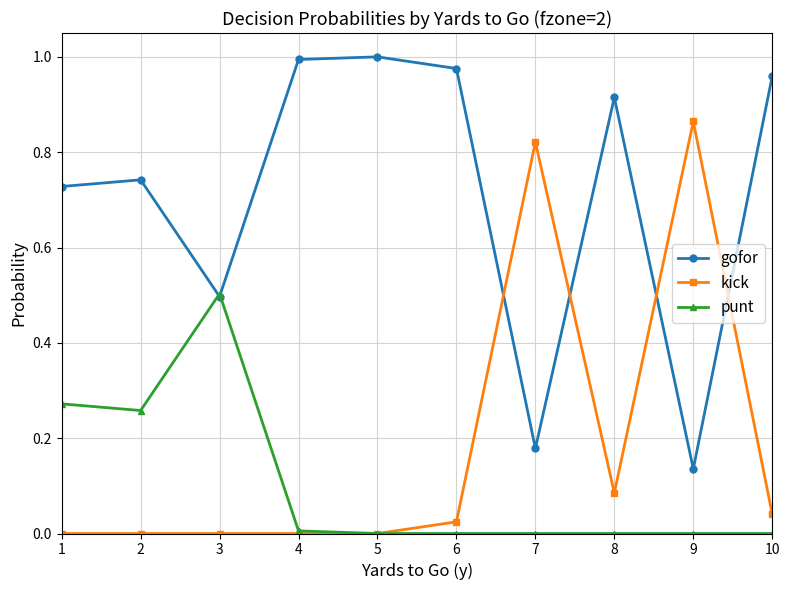

At 2, list the series in order from largest to smallest.

gofor, punt, kick